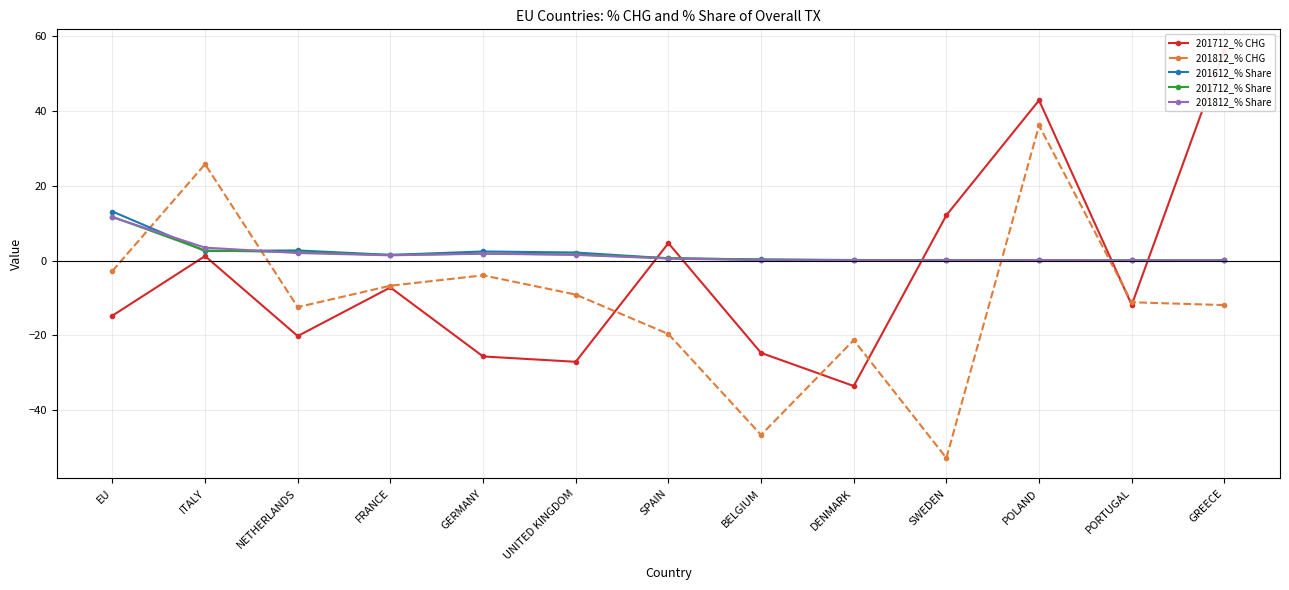

What is the difference between the maximum and minimum values in the 201812_% CHG series?

89.0